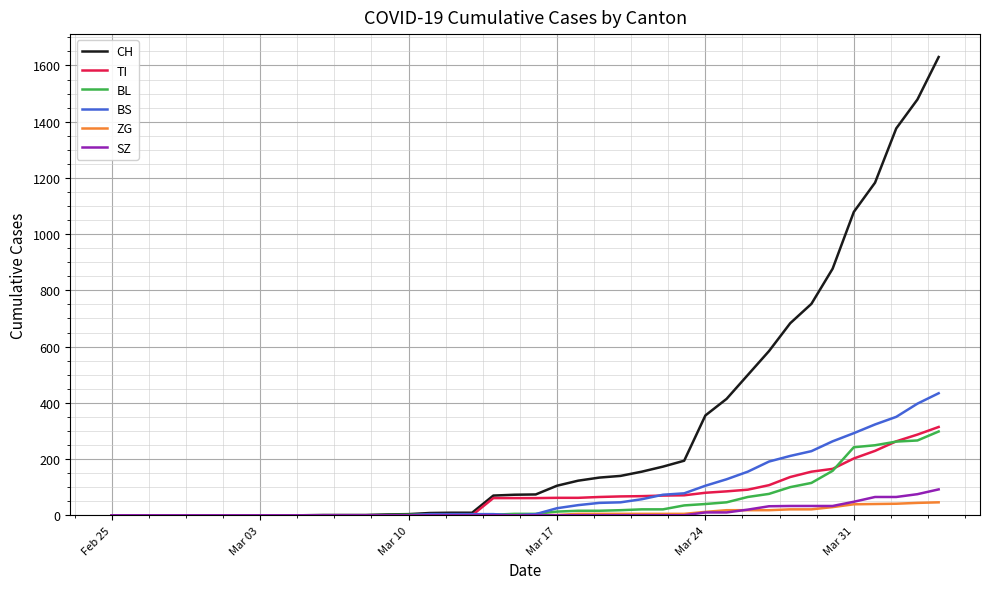

Which series has the widest spread of values?

CH